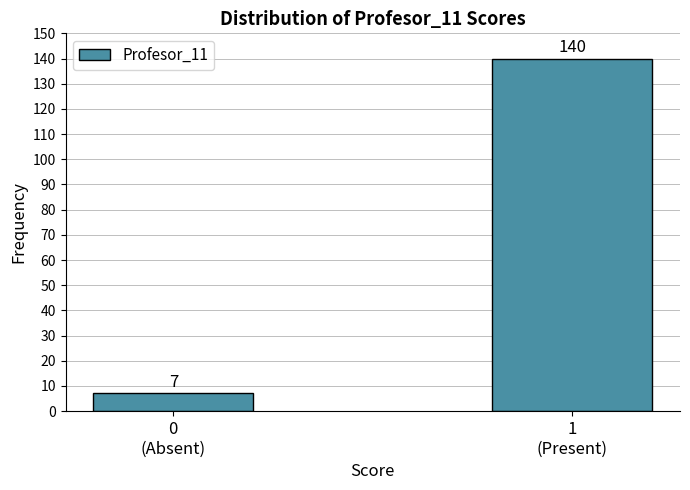

Reading right to left, what are all the values shown in this chart?

140	7